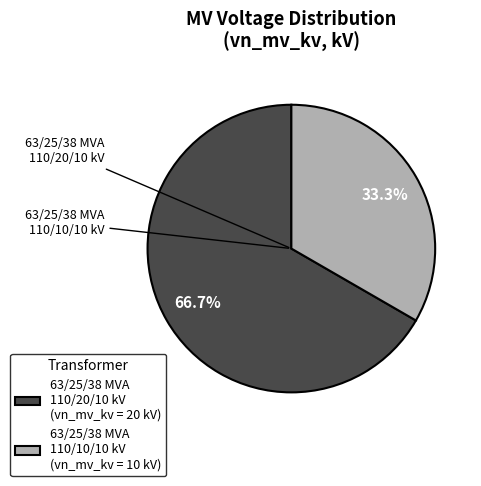

Which slice is the largest?

63/25/38 MVA 110/20/10 kV (vn_mv_kv = 20 kV)